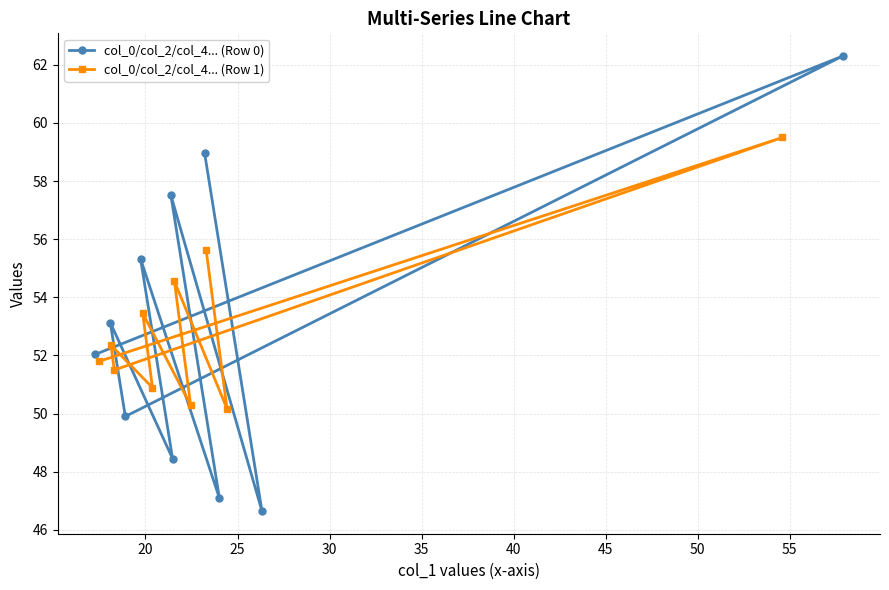

What is the lowest value of the col_0/col_2/col_4... (Row 1) series?

50.2